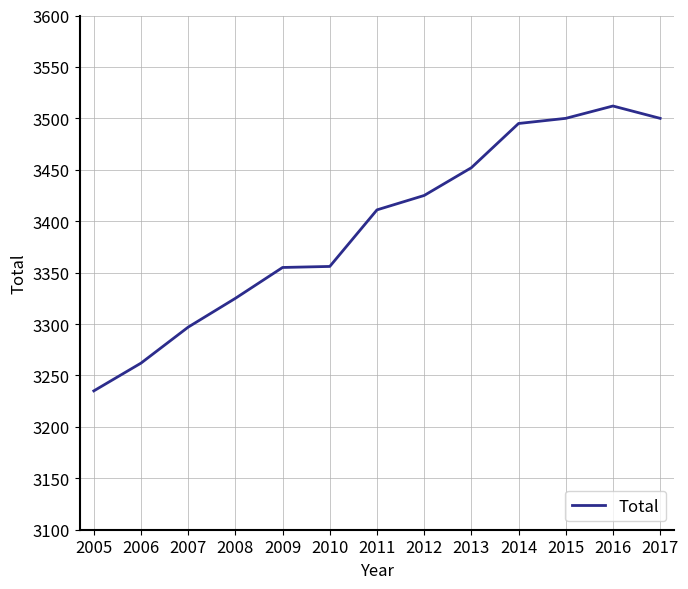

What is the approximate value at 2013?

3452